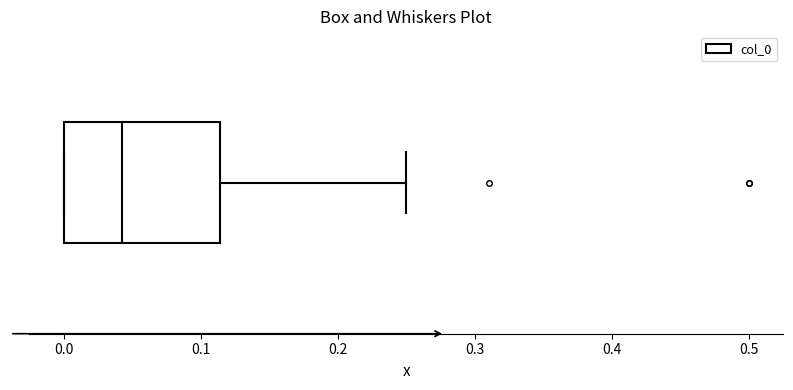

Read this box plot against the x-axis: the position of the median line, the range covered by the box, and the ends of both whiskers. The values are not printed on the chart, so give them approximately, as read against the axis.

median 0.04, box 0.00 to 0.11, whiskers 0.00 to 0.25